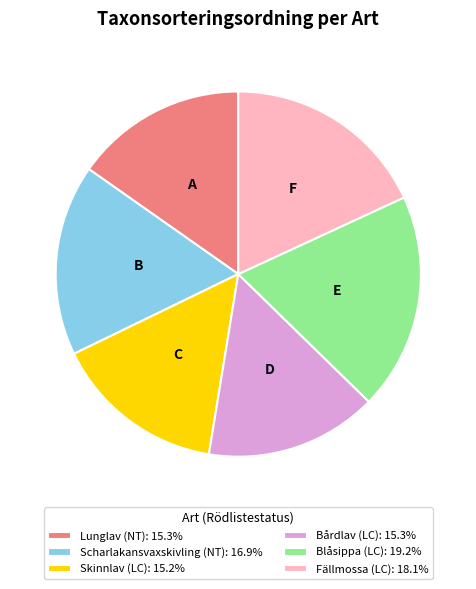

What is the ratio of the value at Scharlakansvaxskivling (NT): 16.9% to the value at Fällmossa (LC): 18.1%?

0.9